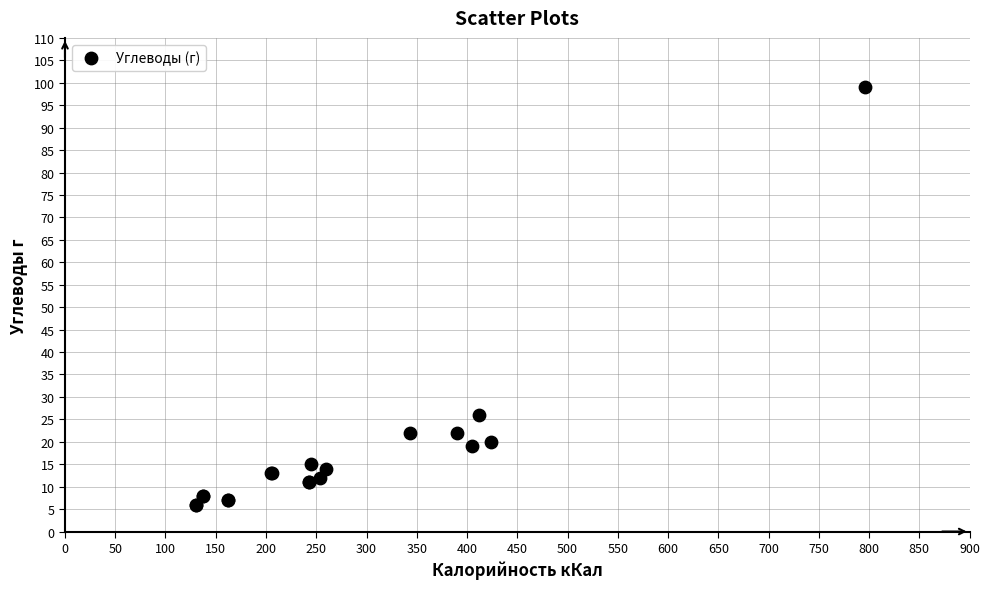

What Y value in the scatter plot is closest to 52?

26